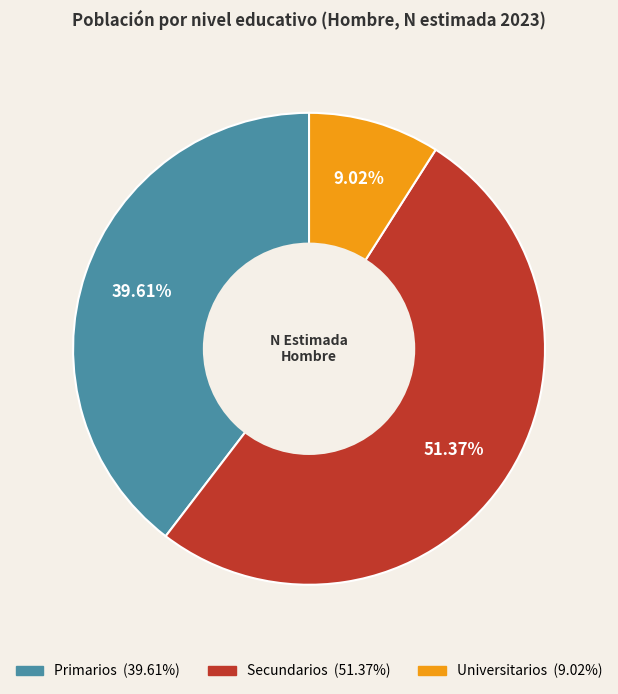

Between Primarios and Secundarios, which is larger?

Secundarios